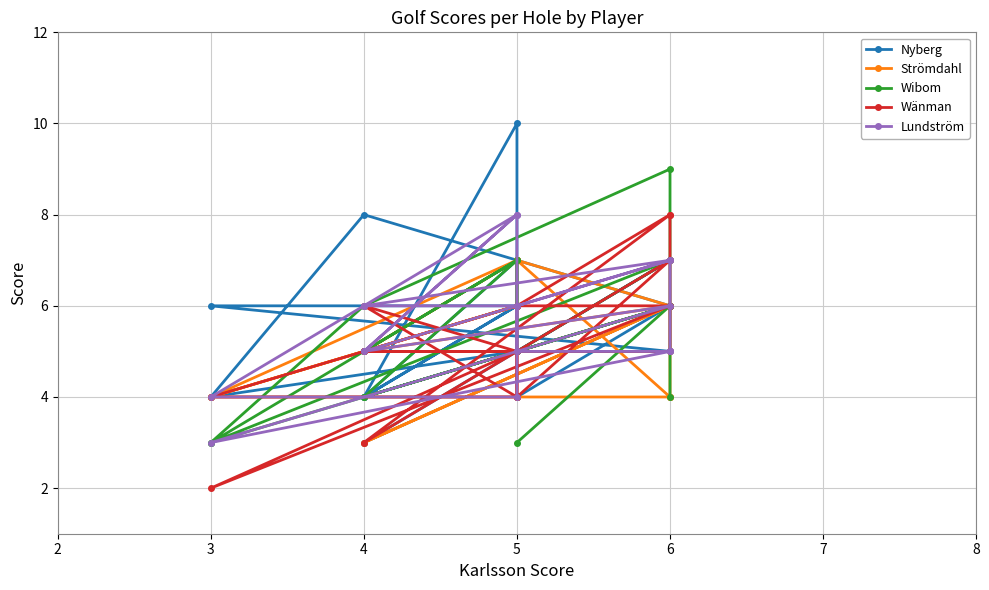

At which label is Lundström closest to 5?

4